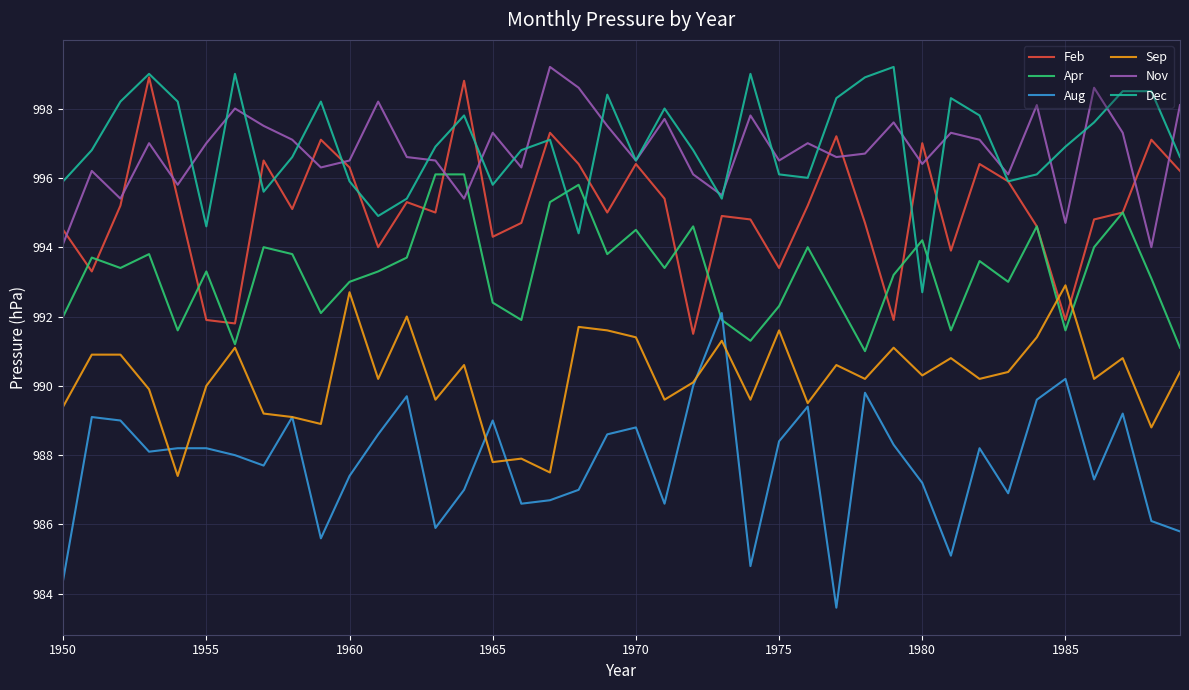

How many times do Apr and Nov cross each other?

2